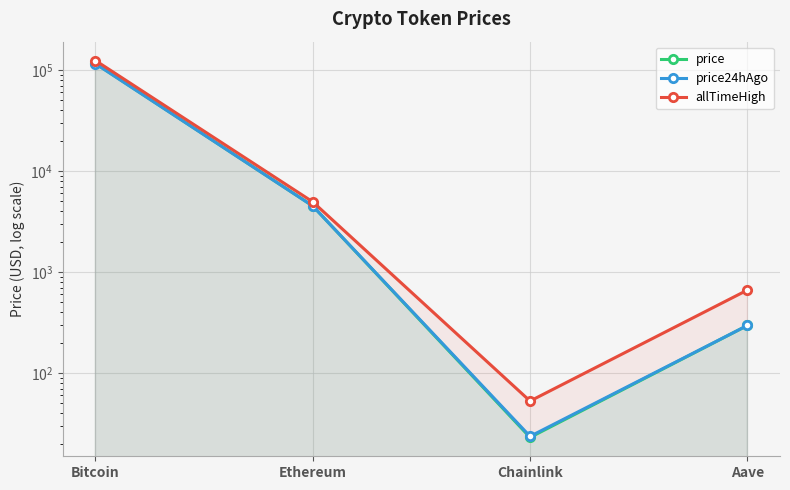

How many lines are shown in the chart?

3